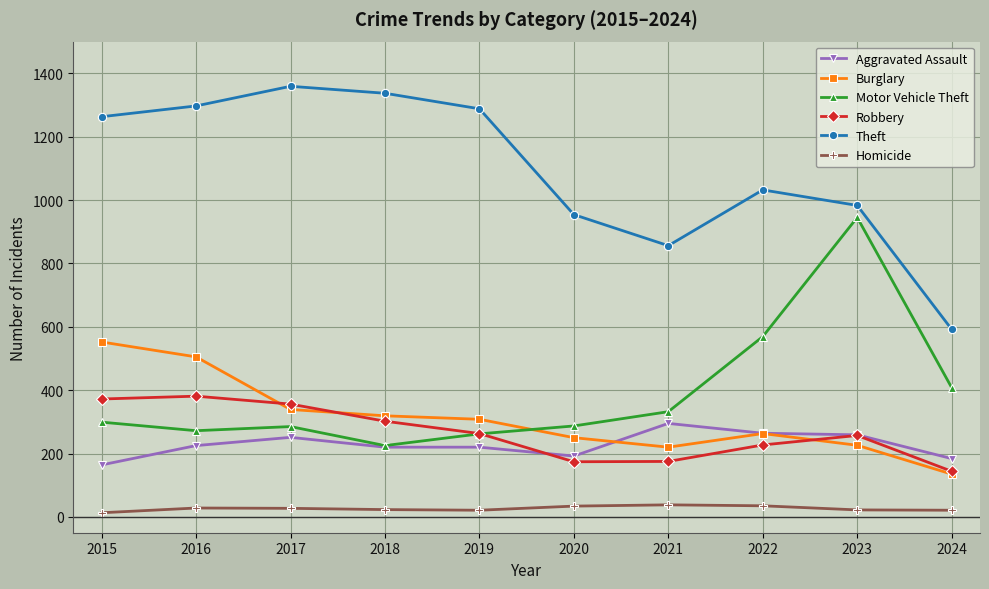

The Aggravated Assault series shows 409 at 2017. True or false?

False